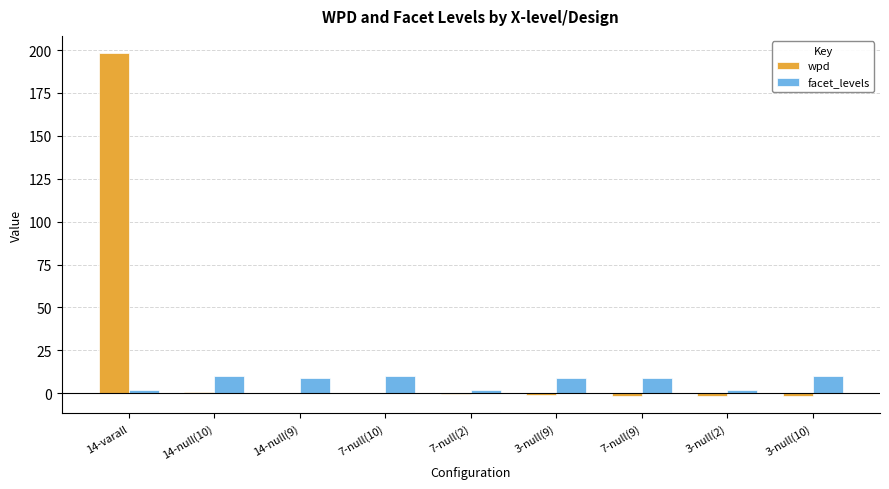

At which category is the sum across all series the highest?

14-varall